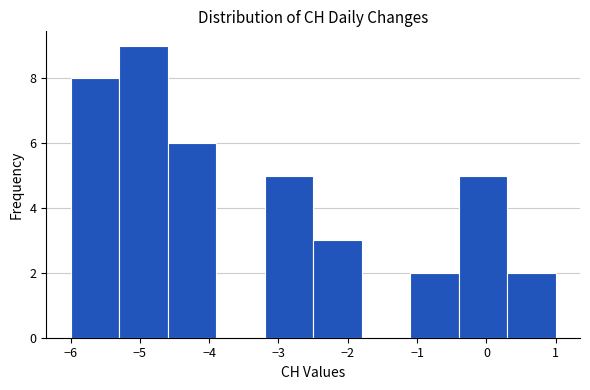

What is the height of the bar covering 0.3 to 1.0 on the x-axis? The values are not printed on the chart, so give them approximately, as read against the axis.

2